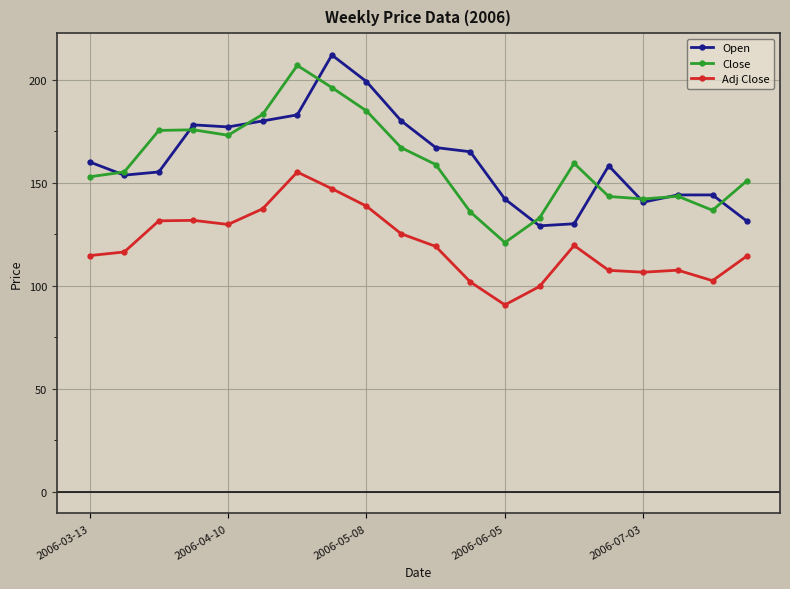

What is the minimum value shown in the chart?

90.6